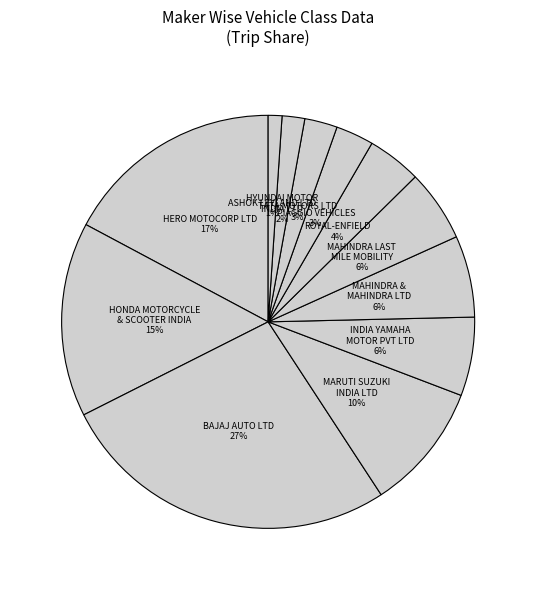

The TATA MOTORS LTD slice represents 3% of the pie. True or false?

True